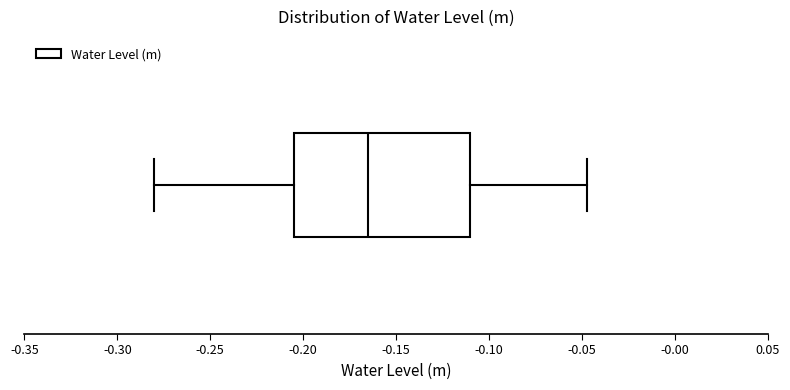

Where is the right edge of the box on the x-axis? The values are not printed on the chart, so give them approximately, as read against the axis.

-0.110